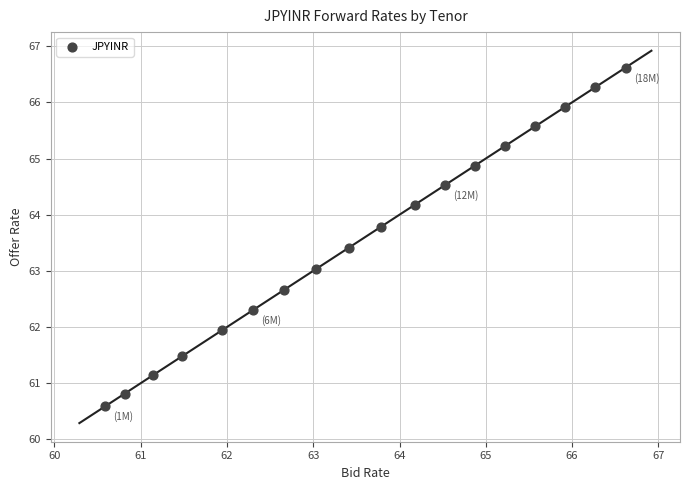

What is the range of Y values (max minus min)?

6.0